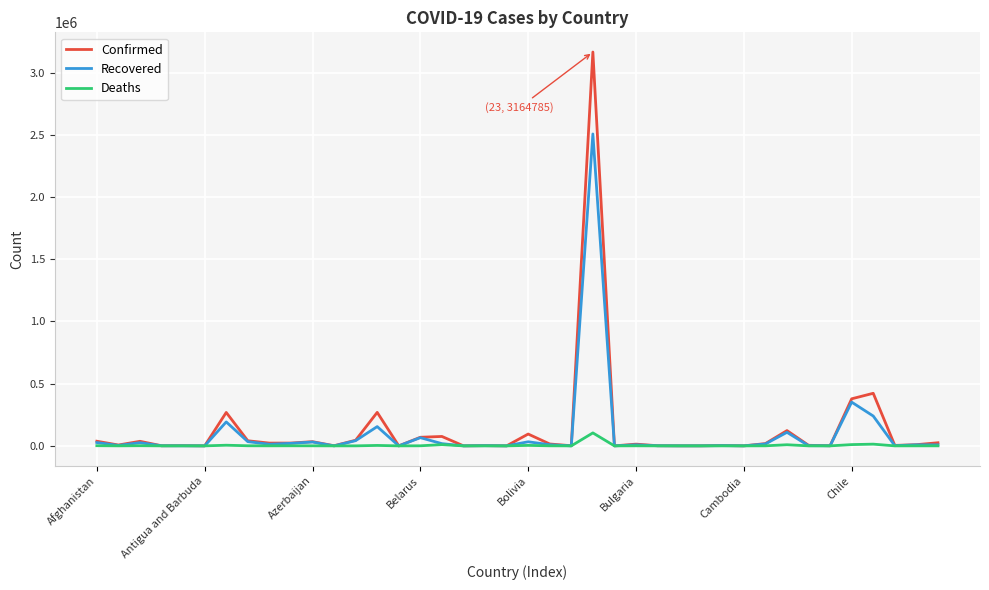

Which series has the widest spread of values?

Confirmed